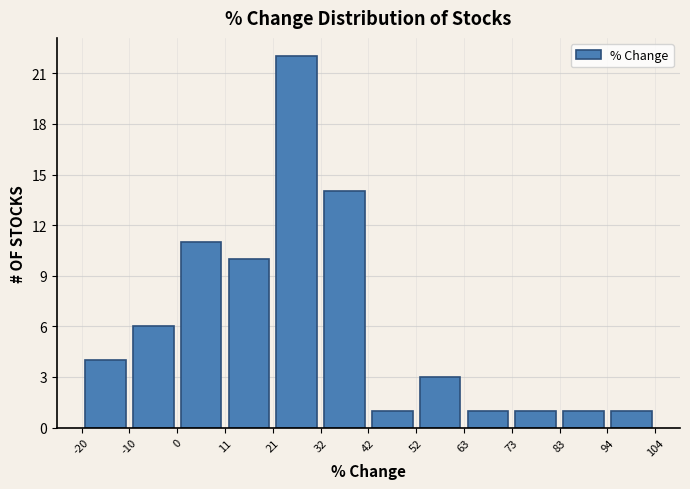

What is the height of the bar covering 42 to 52 on the x-axis? The values are not printed on the chart, so give them approximately, as read against the axis.

1